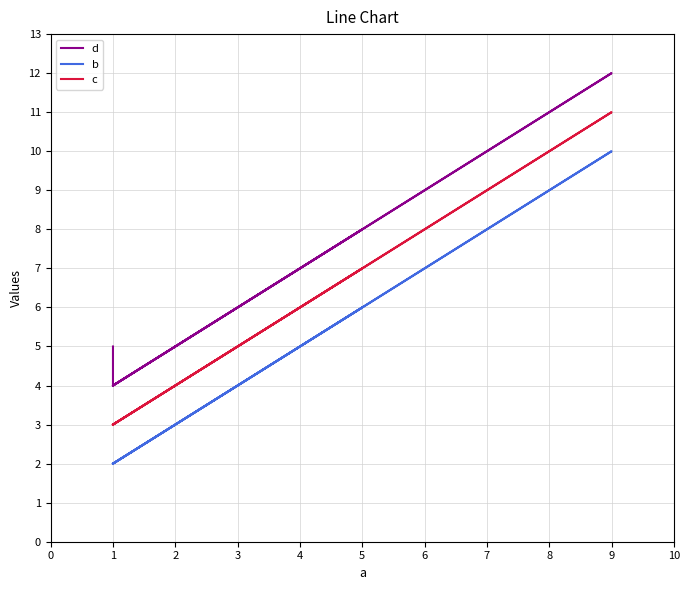

What is the lowest value of the b series?

2